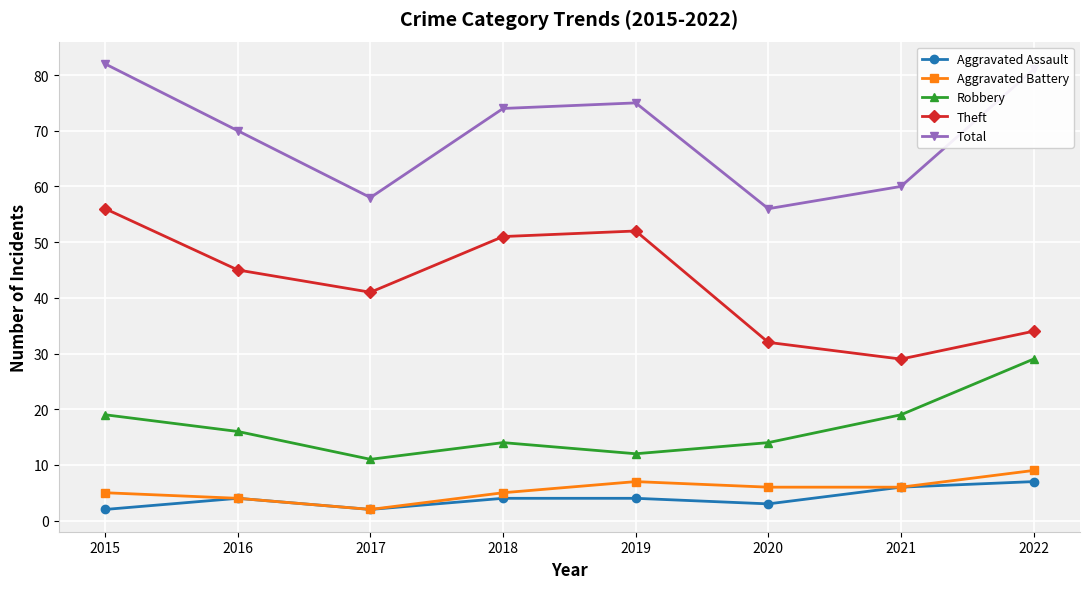

Which category has the highest value in the Robbery series?

2022